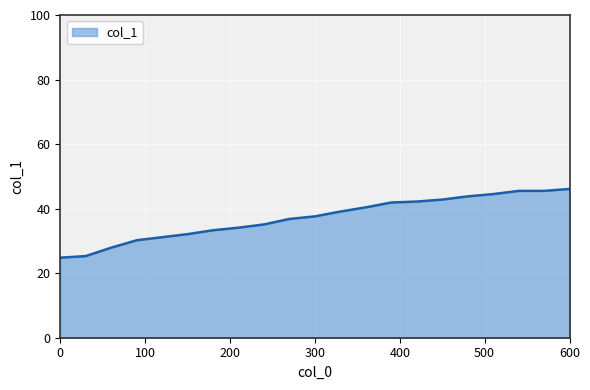

What is the difference between the maximum and minimum values?

21.3